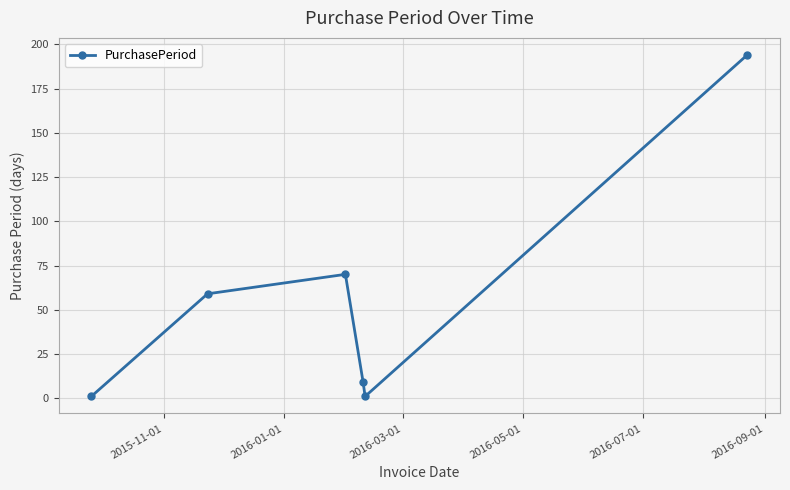

Does the chart display data point markers on the line(s)?

Yes